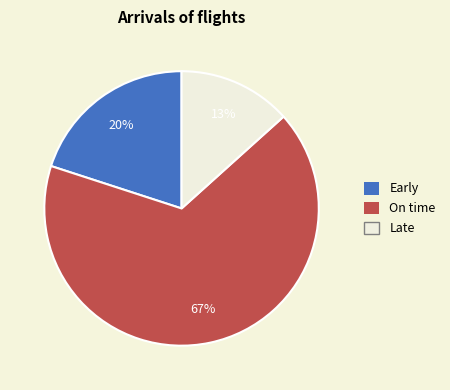

To the nearest percent, what is the average slice percentage?

33%